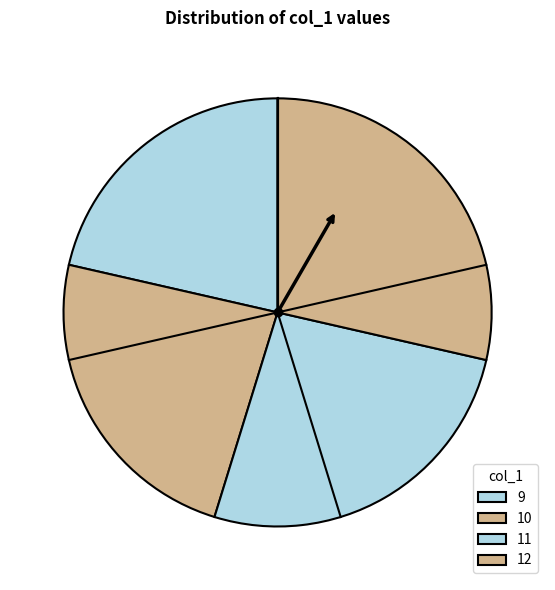

What percentage is NOT represented by 11?

73.8%